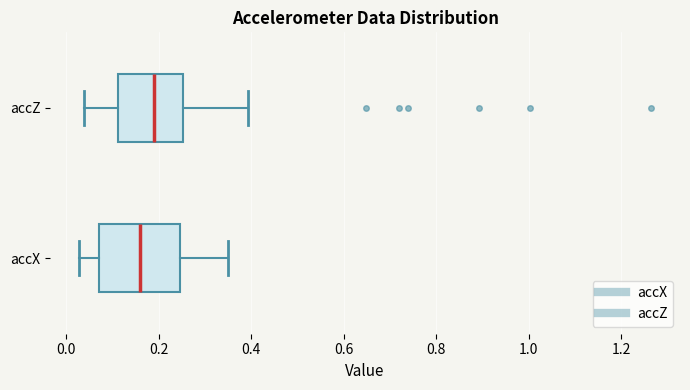

Which box has the furthest to the left median line?

accX